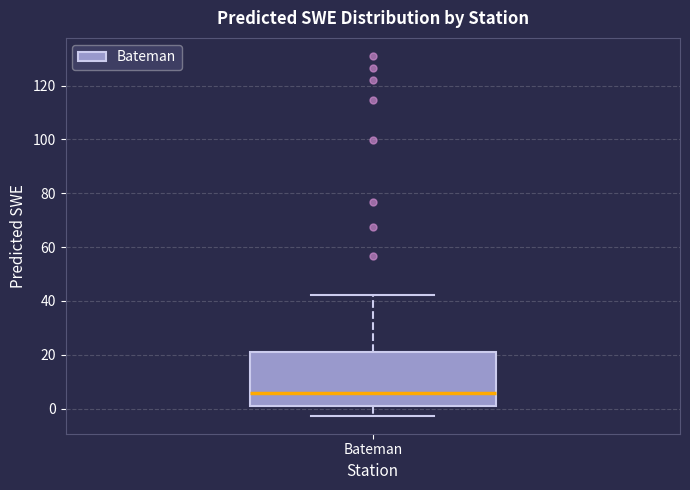

Read this box plot against the y-axis: the position of the median line, the range covered by the box, and the ends of both whiskers. The values are not printed on the chart, so give them approximately, as read against the axis.

median 6, box 0 to 20, whiskers -2 to 42